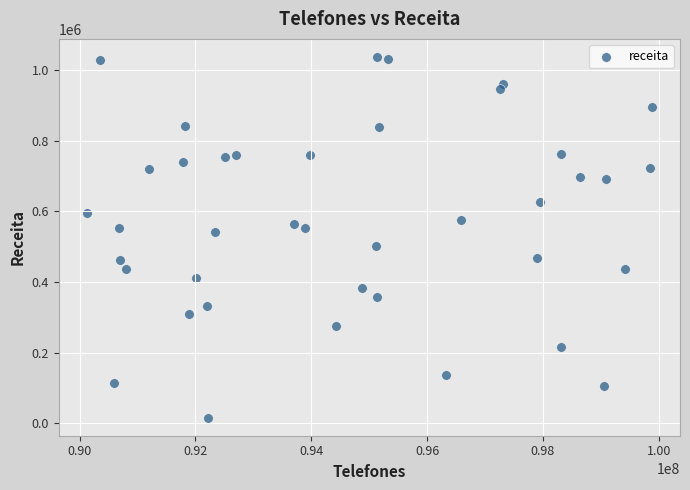

What Y value in the scatter plot is closest to 526843?

540641.4